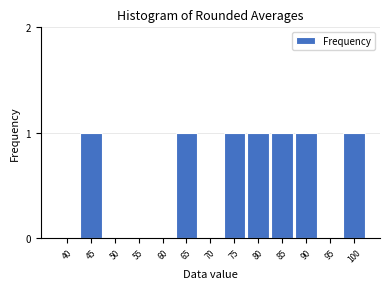

Reading left to right, list all the values displayed in this chart.

40=0	45=1	50=0	55=0	60=0	65=1	70=0	75=1	80=1	85=1	90=1	95=0	100=1